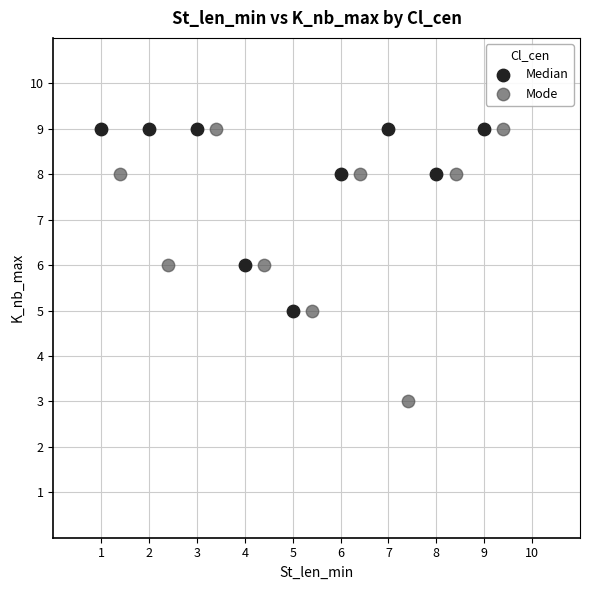

Which series has the widest spread of Y values?

Mode